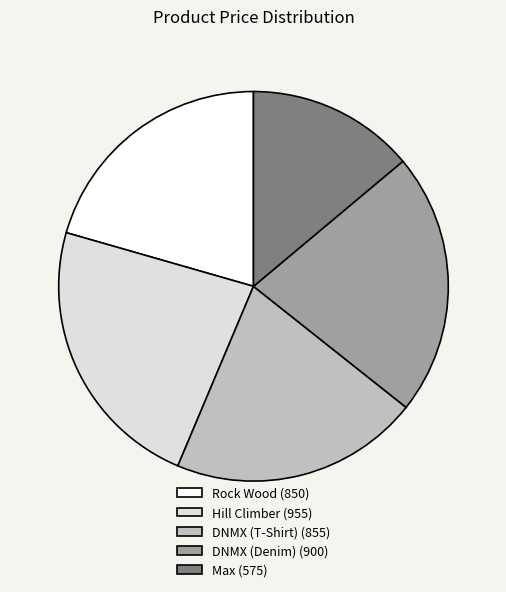

Is it true that Hill Climber is 23% of the pie?

True